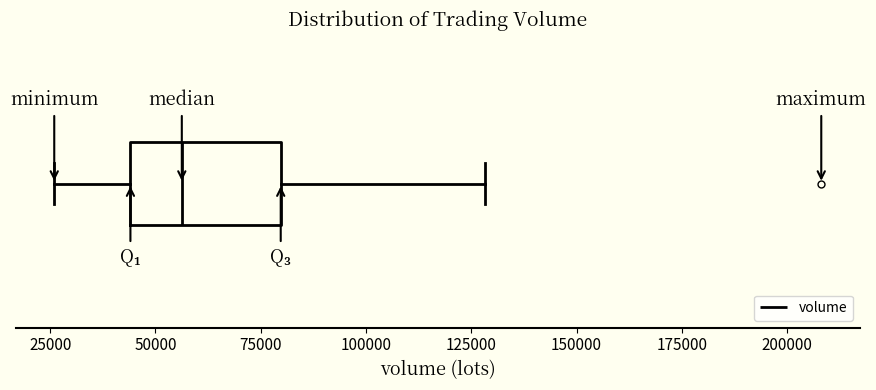

Read this box plot against the x-axis: the position of the median line, the range covered by the box, and the ends of both whiskers. The values are not printed on the chart, so give them approximately, as read against the axis.

median 55000, box 45000 to 80000, whiskers 25000 to 130000